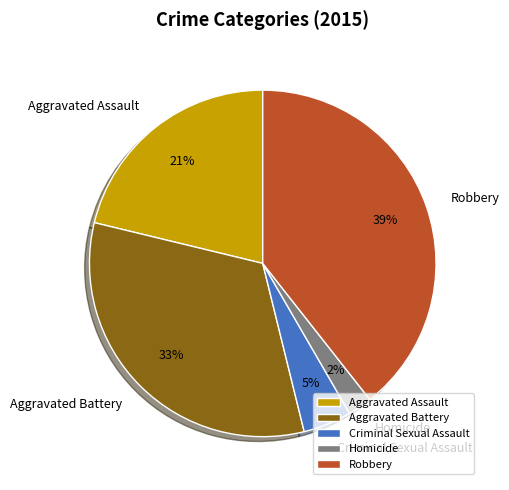

To the nearest percent, what is the difference between the largest and smallest slice percentages?

37%